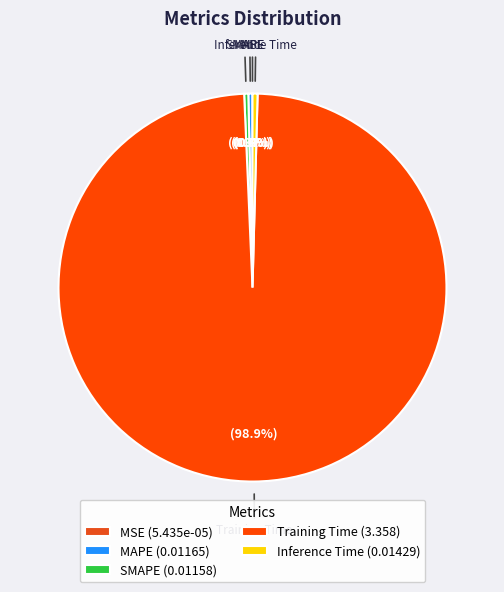

Is the sum of Inference Time and Training Time greater than half?

Yes